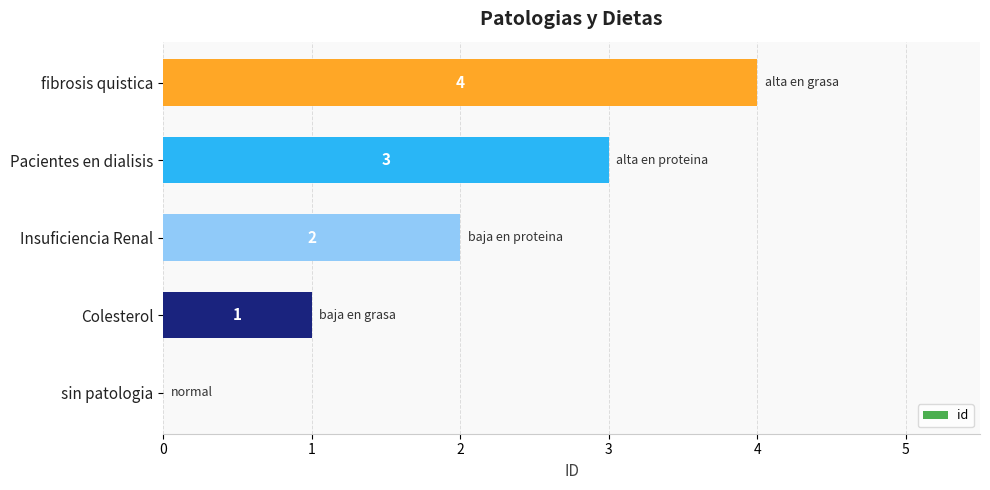

The chart shows a value of 0 at sin patologia. True or false?

True